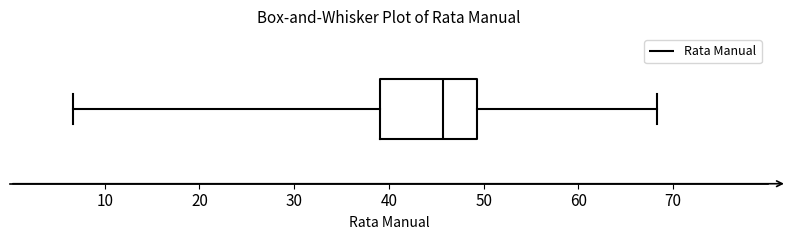

Read this box plot against the x-axis: the position of the median line, the range covered by the box, and the ends of both whiskers. The values are not printed on the chart, so give them approximately, as read against the axis.

median 46, box 39 to 49, whiskers 7 to 68